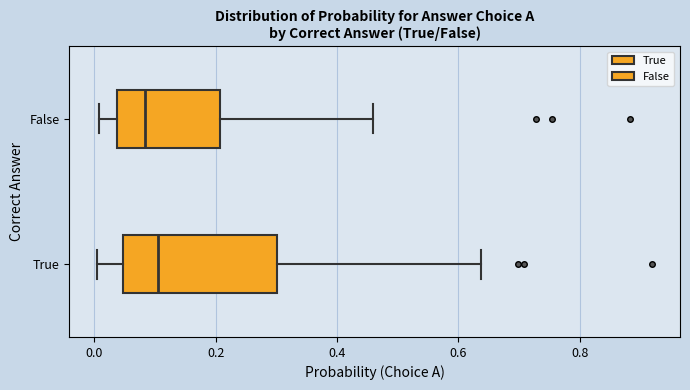

Which box has the furthest to the left median line?

False